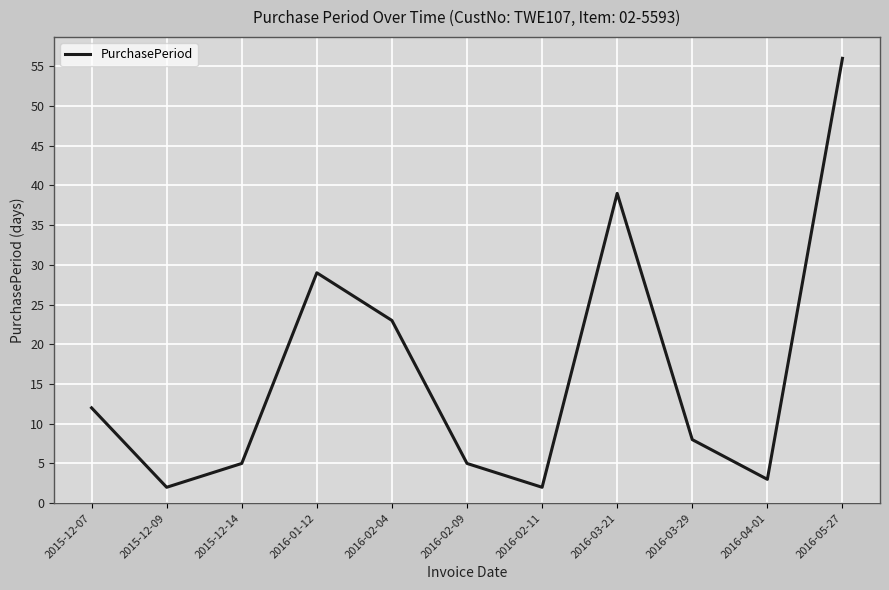

Read the value at 2016-01-12, to the nearest 5.

30